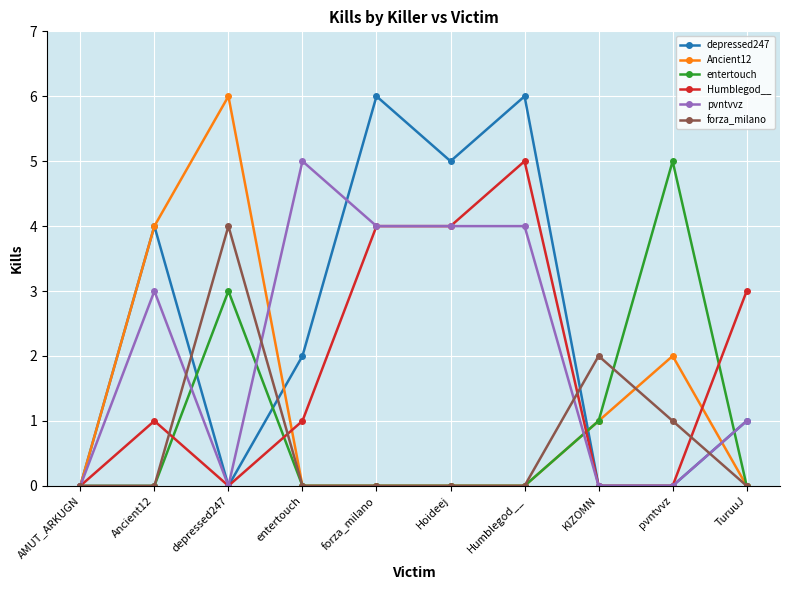

What is the label of the 8th point from the right?

depressed247